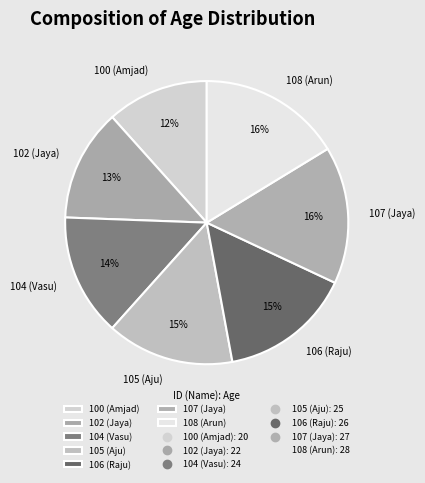

How many segments does this pie chart have?

7